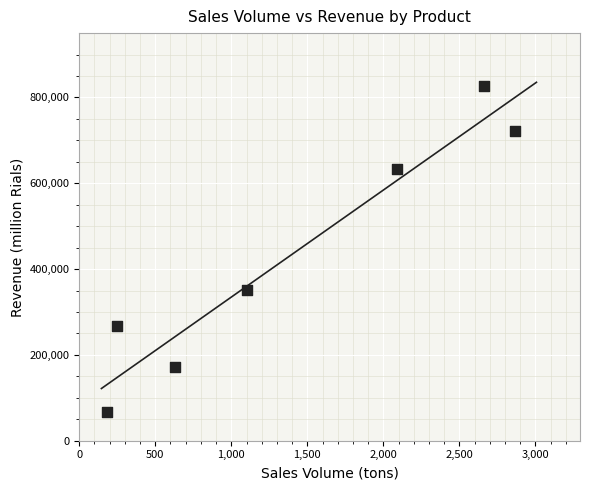

What Y value in the scatter plot is closest to 445990?

350715